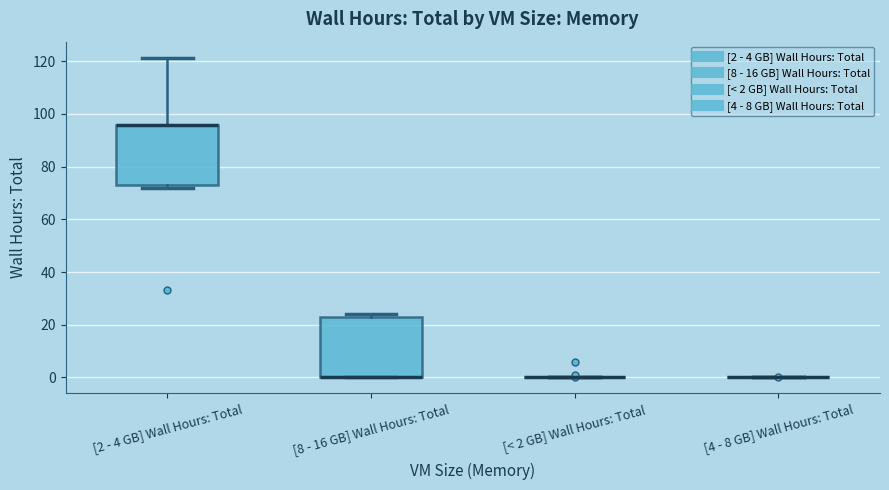

Where is the lower edge of the box for [2 - 4 GB] Wall Hours: Total on the y-axis? The values are not printed on the chart, so give them approximately, as read against the axis.

74